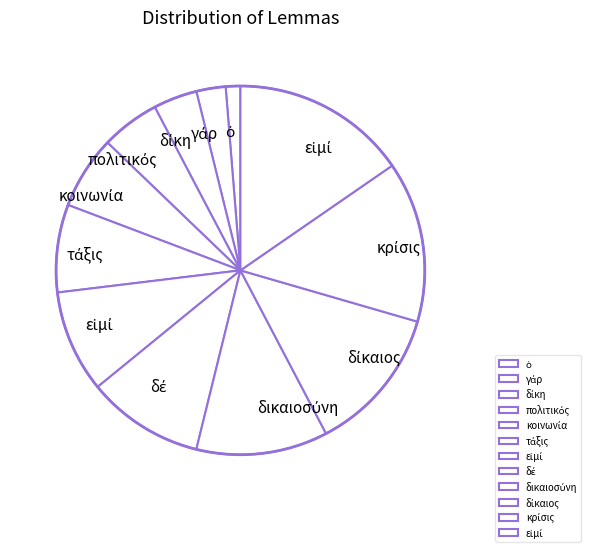

Which category has the smallest portion of the pie?

ὁ